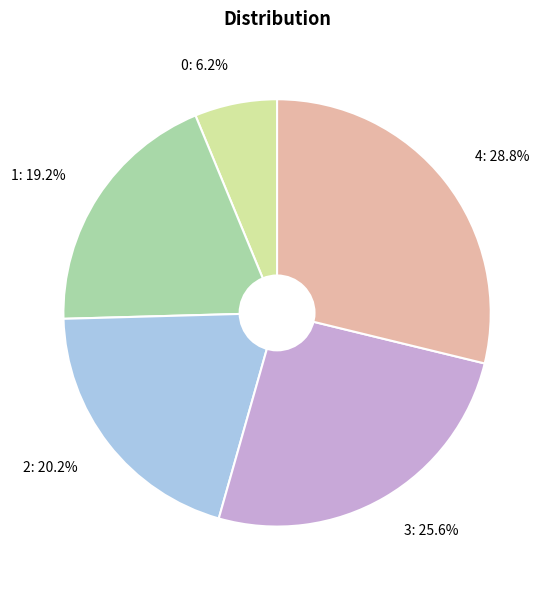

Between 3 and 0, which is larger?

3